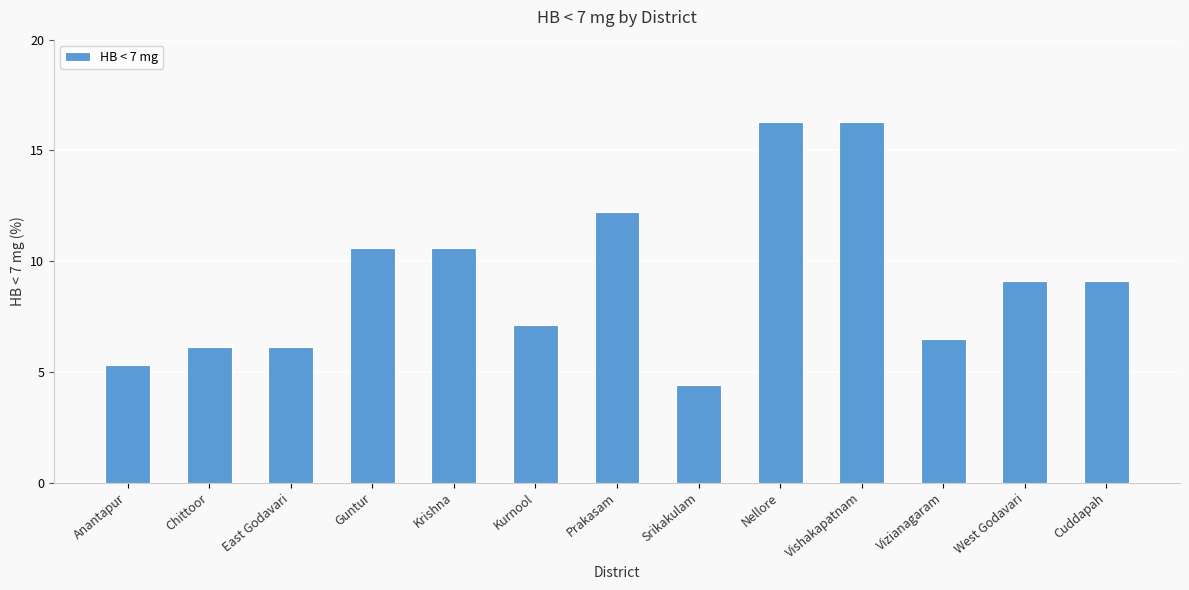

What is the difference between the second highest and second lowest values?

11.0